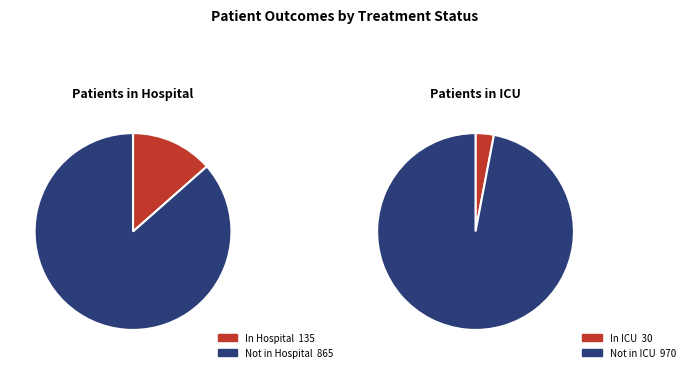

Combined, do 13 and 28 account for over 50%?

No